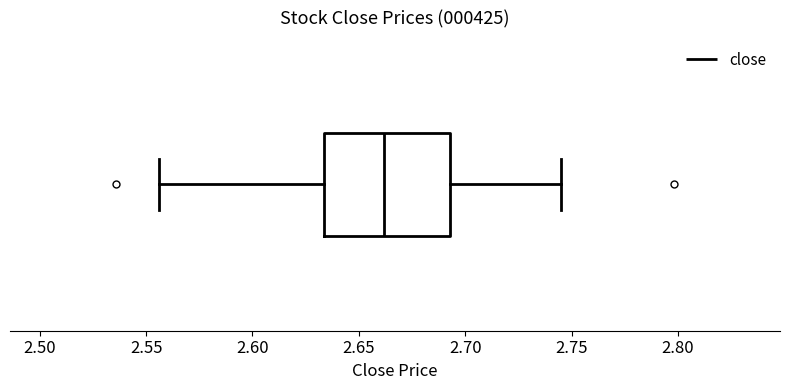

Transcribe this box plot: give where the median line is, the range the box spans, and where the two whiskers end, as read against the x-axis. The values are not printed on the chart, so give them approximately, as read against the axis.

median 2.660, box 2.635 to 2.695, whiskers 2.555 to 2.745